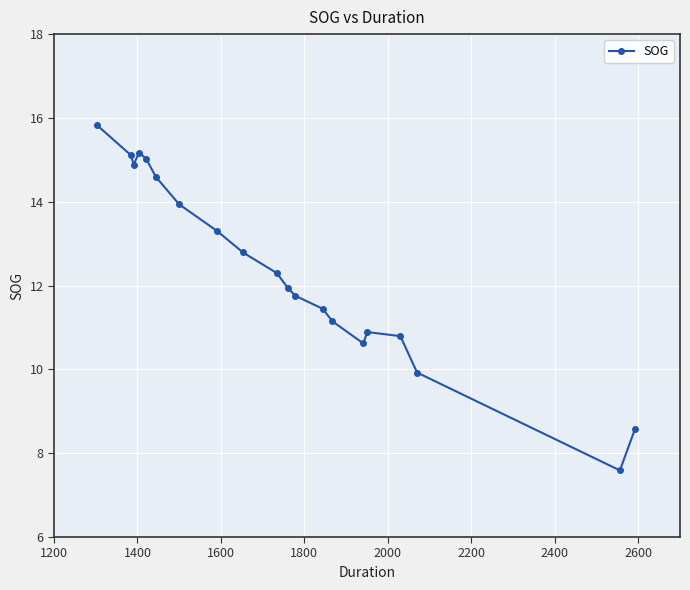

What is the sum of all values?

247.6